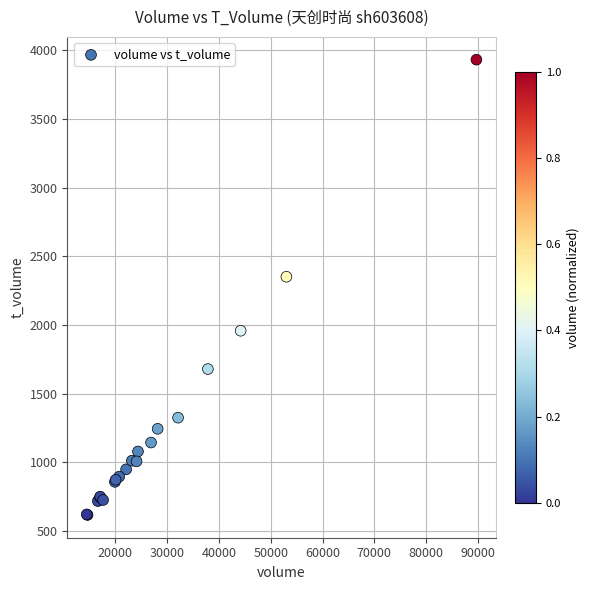

What Y value in the scatter plot is closest to 2274?

2351